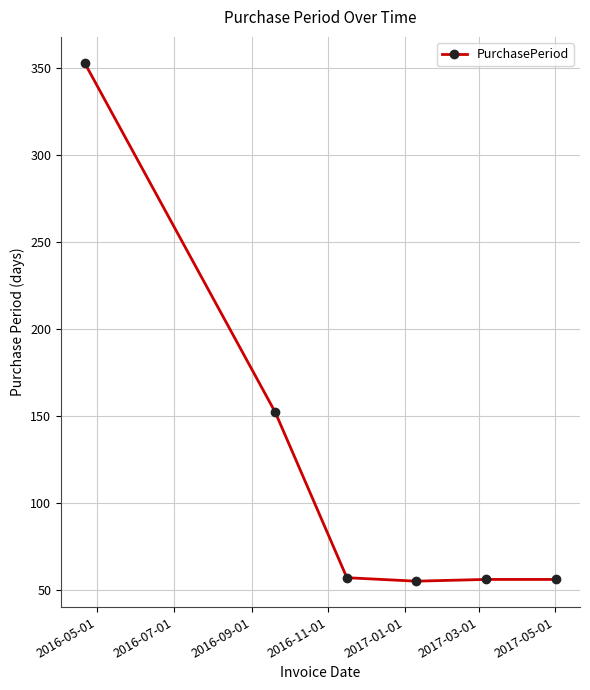

What is the difference between the maximum and minimum values?

298